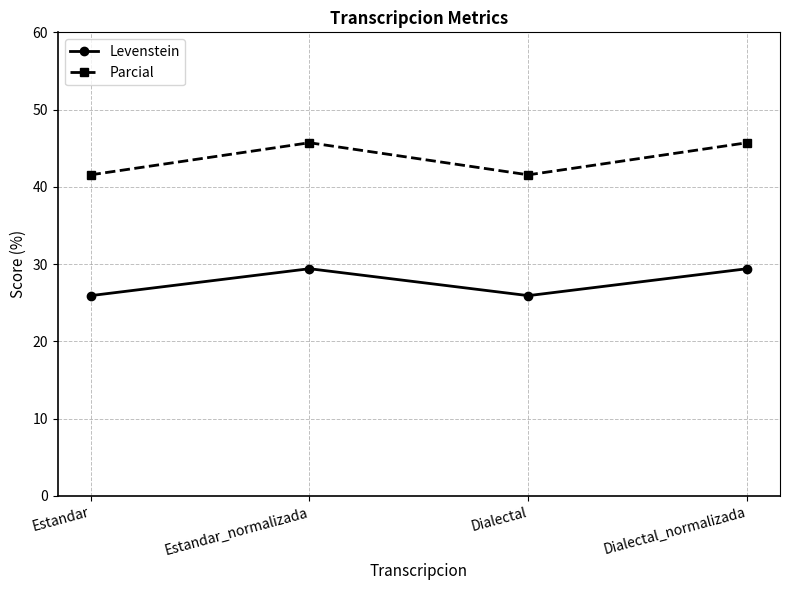

Count the Parcial values in the range 41 to 45.

2